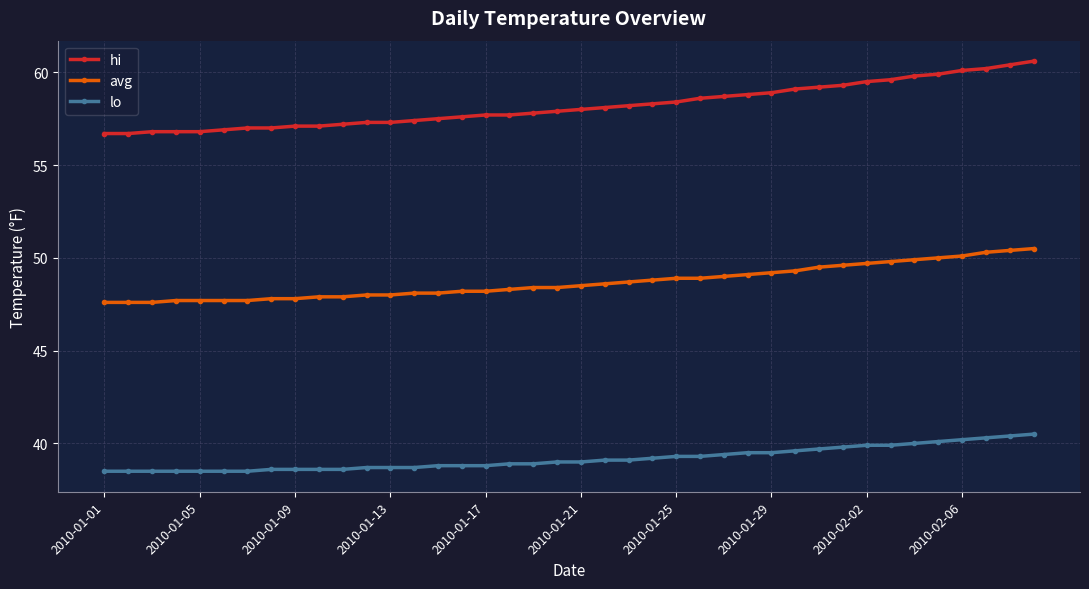

Which series has the widest spread of values?

hi